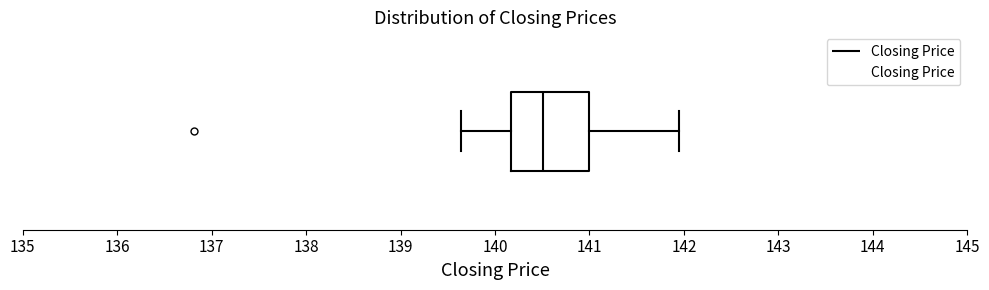

Transcribe this box plot: give where the median line is, the range the box spans, and where the two whiskers end, as read against the x-axis. The values are not printed on the chart, so give them approximately, as read against the axis.

median 140.5, box 140.2 to 141.0, whiskers 139.6 to 142.0